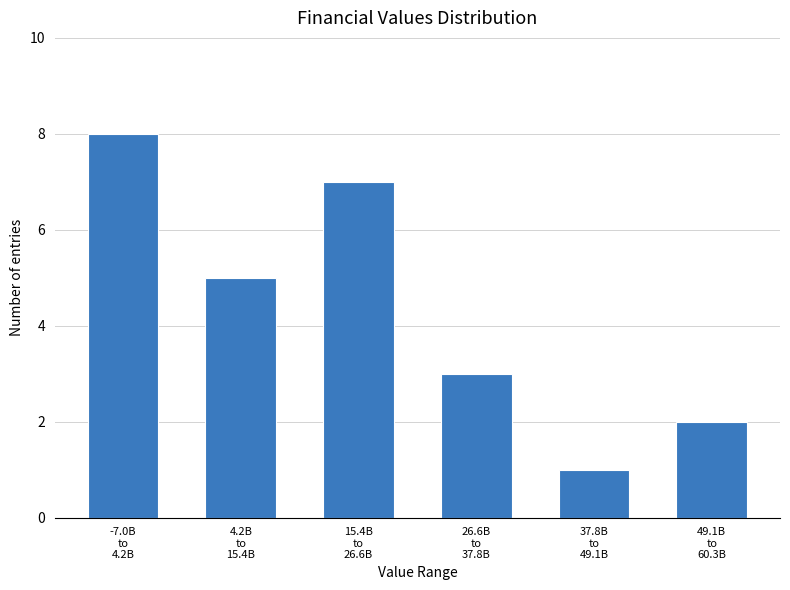

Reading left to right, list all the values displayed in this chart.

8	5	7	3	1	2